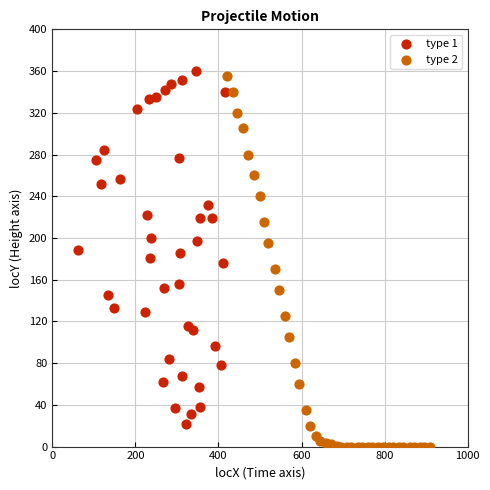

Which series reaches the minimum Y coordinate?

type 2